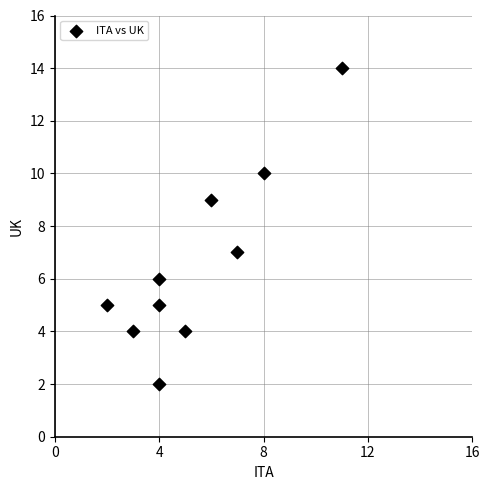

What is the range of Y values (max minus min)?

12